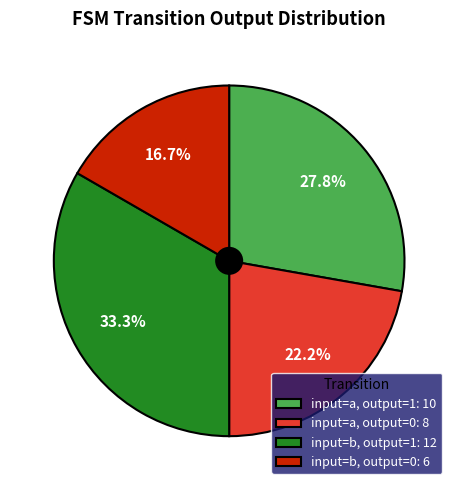

Rank the categories by value from lowest to highest.

input=b, output=0: 6, input=a, output=0: 8, input=a, output=1: 10, input=b, output=1: 12